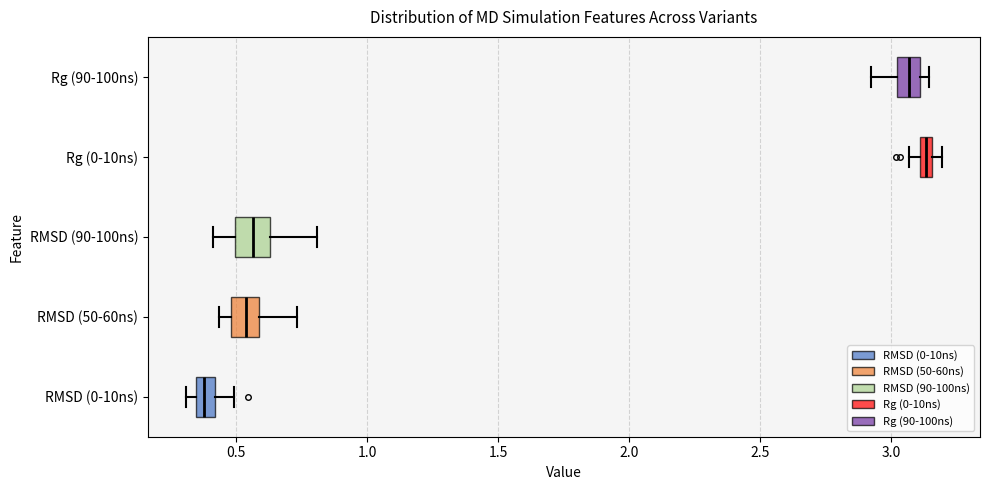

Which box has the furthest to the left median line?

RMSD (0-10ns)